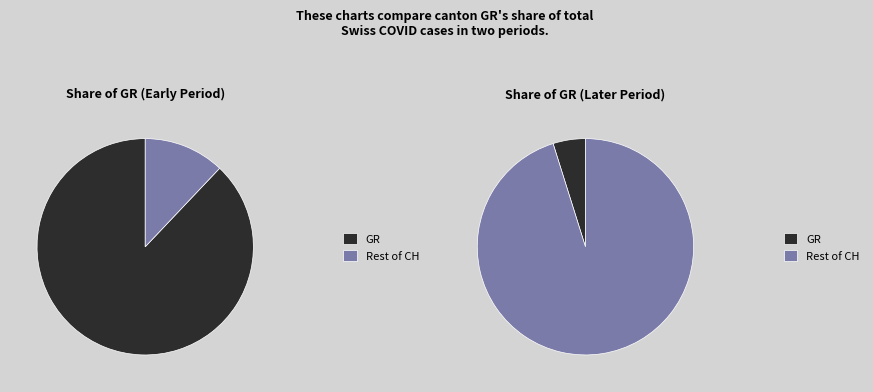

What portion of the pie excludes 20?

95.4%